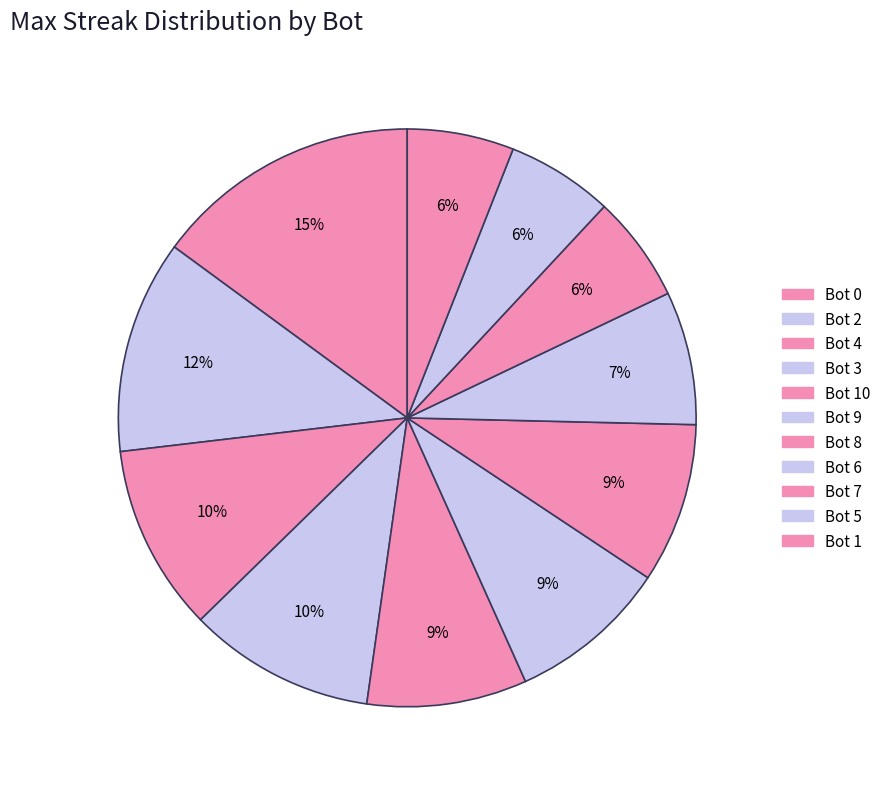

Count the number of slices in the pie.

11